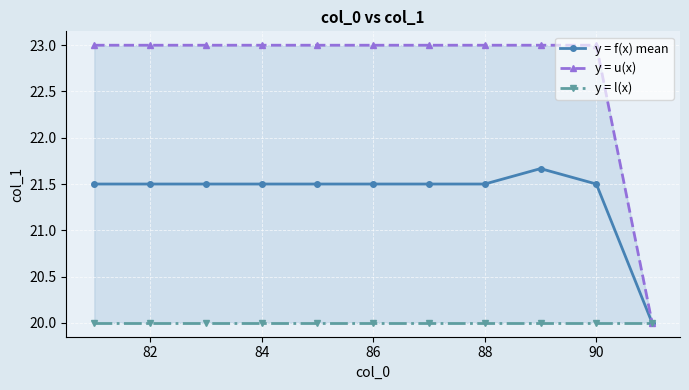

Does the chart display data point markers on the line(s)?

Yes